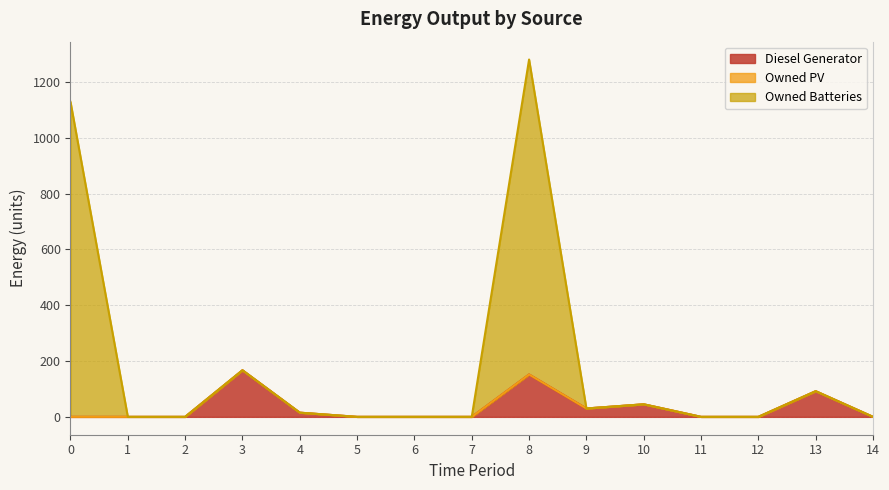

True or false: Owned Batteries and Diesel Generator cross at least once.

False